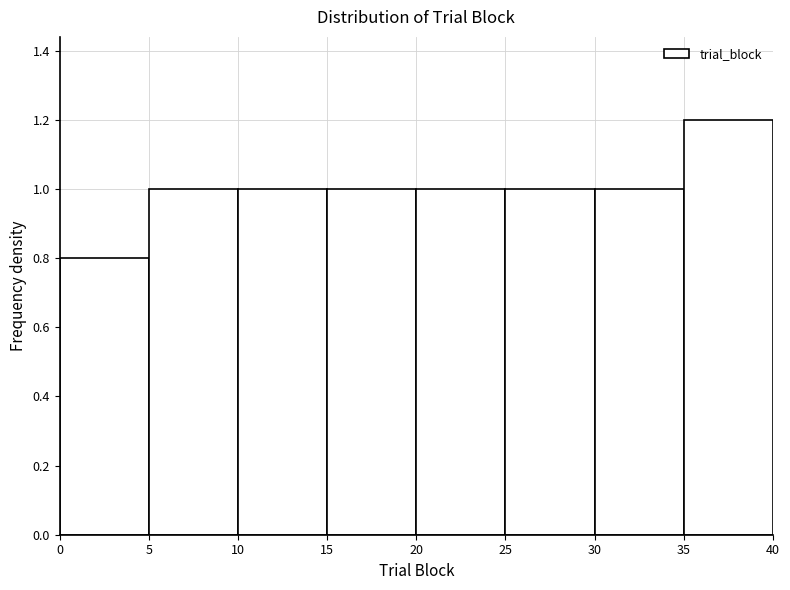

Reading left to right, transcribe this chart: for each bar, give the range it covers on the x-axis and its height. The values are not printed on the chart, so give them approximately, as read against the axis.

0 to 5: 0.8
5 to 10: 1.0
10 to 15: 1.0
15 to 20: 1.0
20 to 25: 1.0
25 to 30: 1.0
30 to 35: 1.0
35 to 40: 1.2